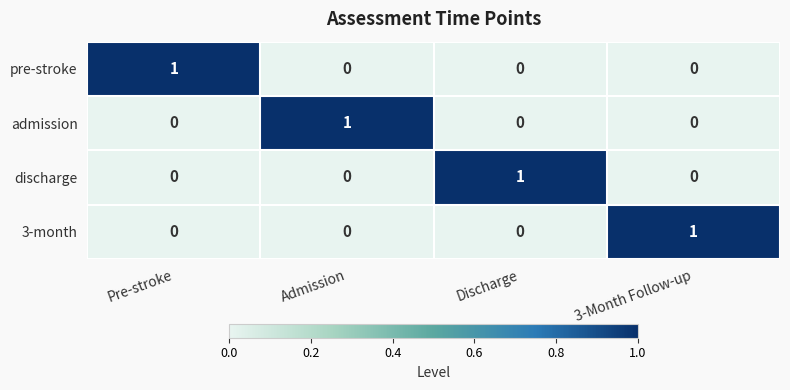

Which category has the highest value in the 3-month series?

3-Month Follow-up